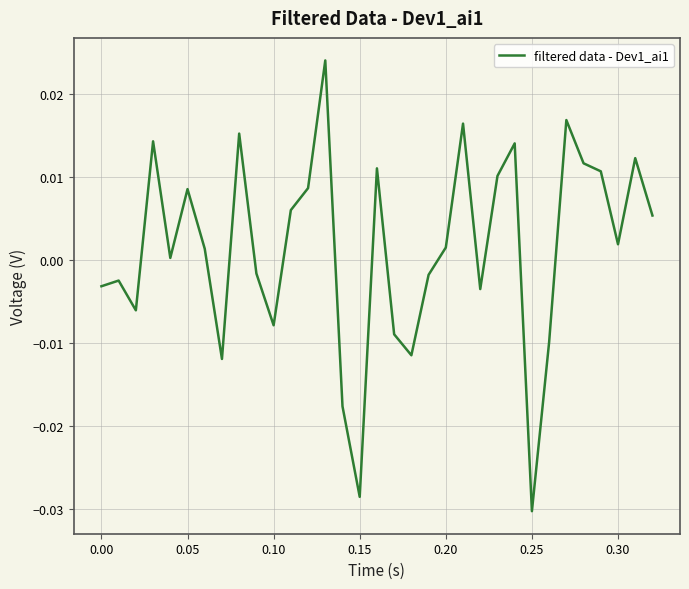

Which category has the lowest value across all series?

0.25